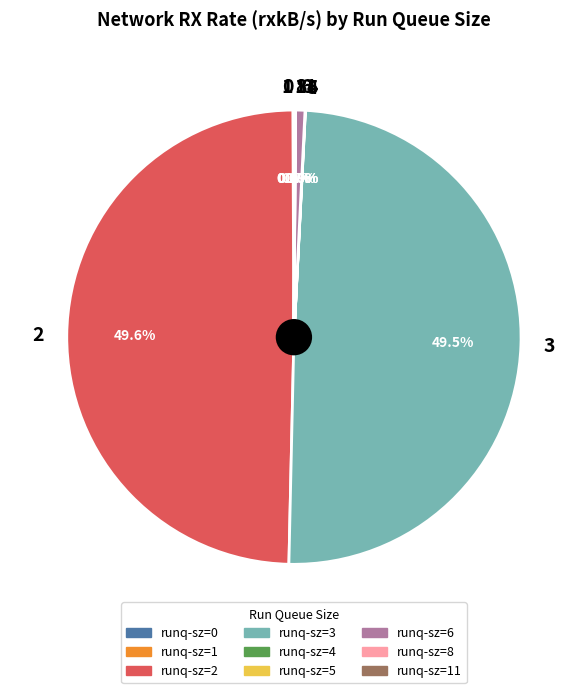

Does any single category account for the majority?

No